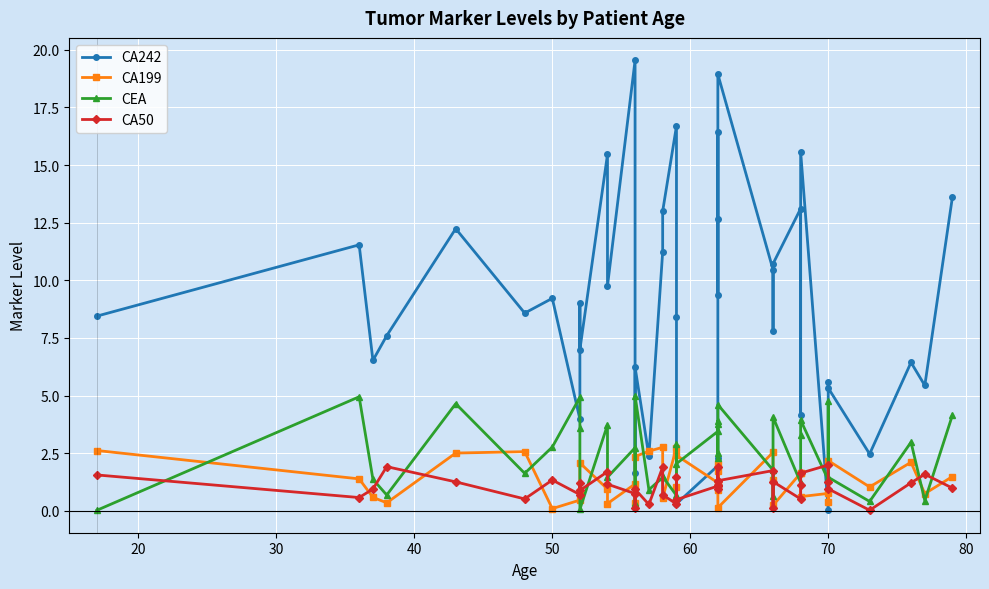

List the series in order of their peak value, lowest first.

CA50, CA199, CEA, CA242